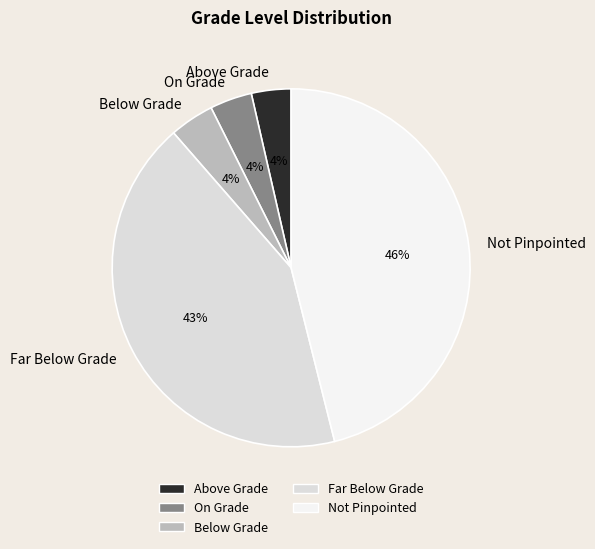

Is it true that On Grade is 4% of the pie?

True